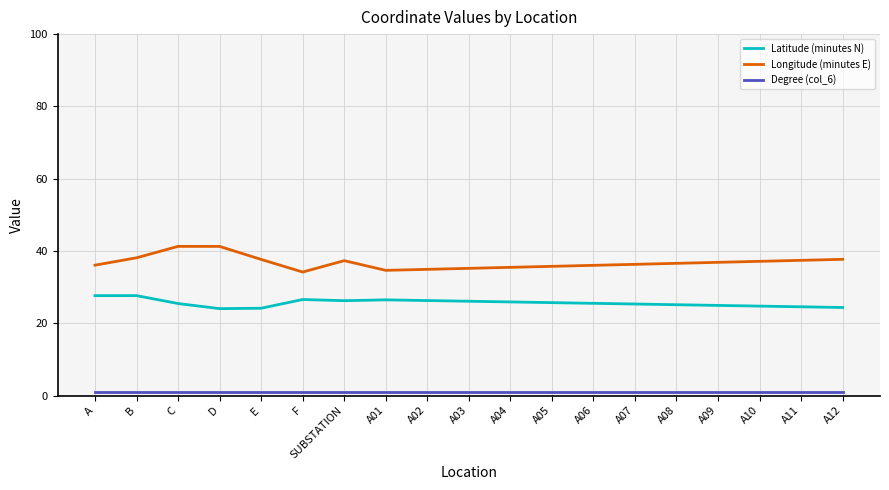

Rank the series by their maximum value, from highest to lowest.

Longitude (minutes E), Latitude (minutes N), Degree (col_6)